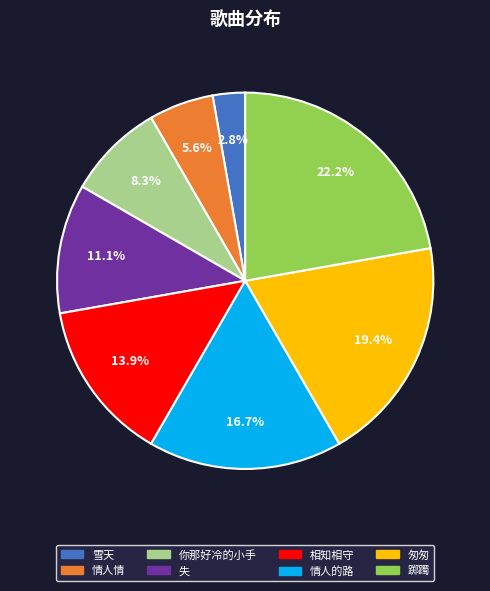

Which category has the smallest portion of the pie?

雪天